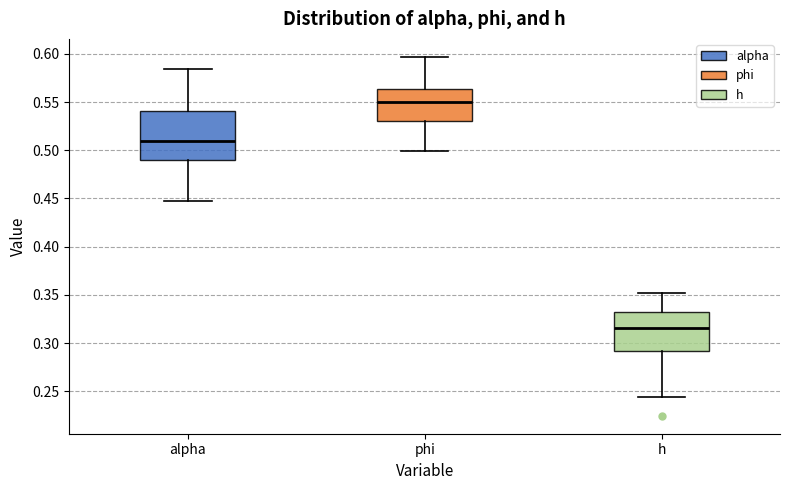

Reading left to right, read every box against the y-axis: the position of its median line, the range the box covers, and the ends of its whiskers. The values are not printed on the chart, so give them approximately, as read against the axis.

alpha: median 0.510, box 0.490 to 0.540, whiskers 0.445 to 0.585
phi: median 0.550, box 0.530 to 0.565, whiskers 0.500 to 0.595
h: median 0.315, box 0.290 to 0.330, whiskers 0.245 to 0.350